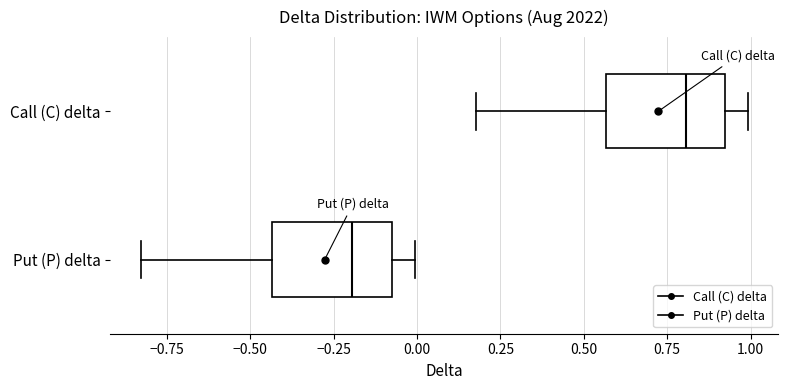

Where does the left whisker of the box for Put (P) delta end on the x-axis? The values are not printed on the chart, so give them approximately, as read against the axis.

-0.85